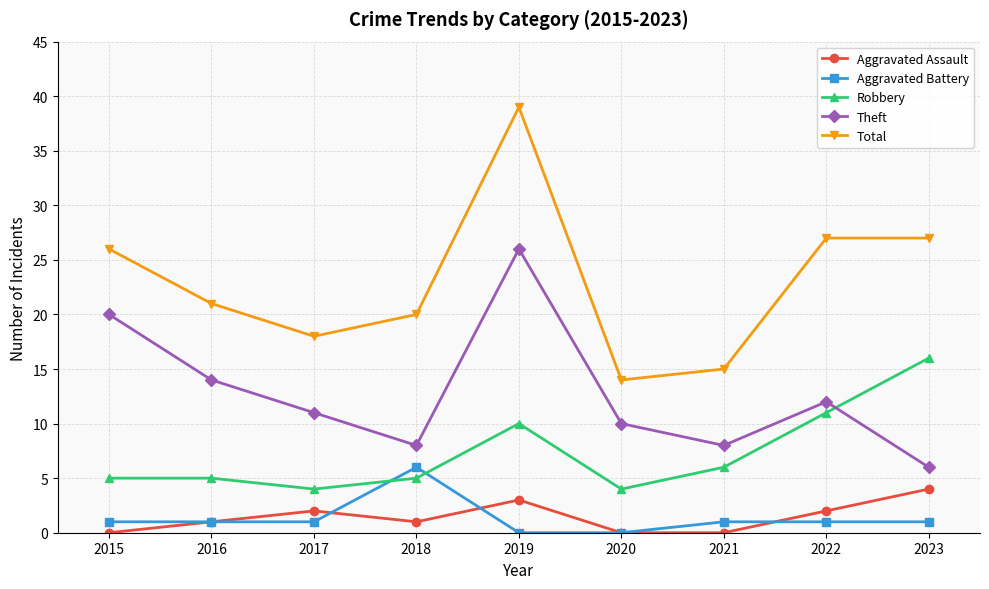

Reading left to right, extract all data points from this chart.

Aggravated Assault: 0	1	2	1	3	0	0	2	4
Aggravated Battery: 1	1	1	6	0	0	1	1	1
Robbery: 5	5	4	5	10	4	6	11	16
Theft: 20	14	11	8	26	10	8	12	6
Total: 26	21	18	20	39	14	15	27	27